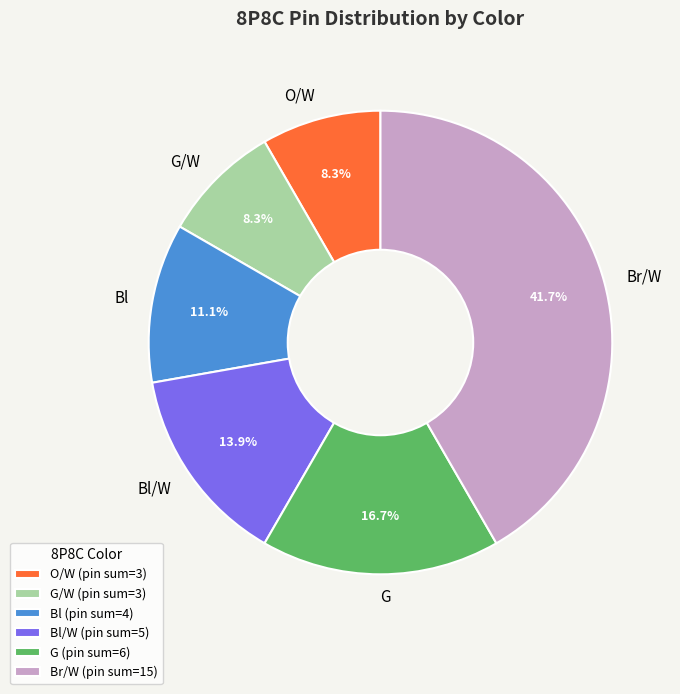

Approximately how many times larger is the value at Br/W compared to Bl/W?

3.0